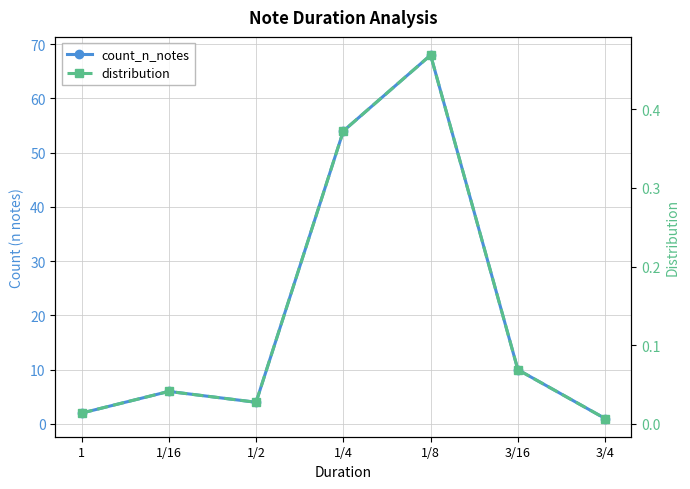

Reading left to right, list all the values displayed in this chart.

count_n_notes: 2.0	6.0	4.0	54.0	68.0	10.0	1.0
distribution: 0.0	0.0	0.0	0.4	0.5	0.1	0.0